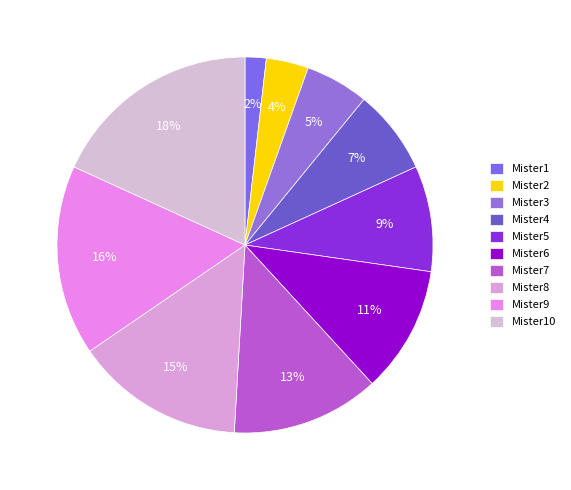

What percentage is the Mister3 slice, to the nearest percent?

5%